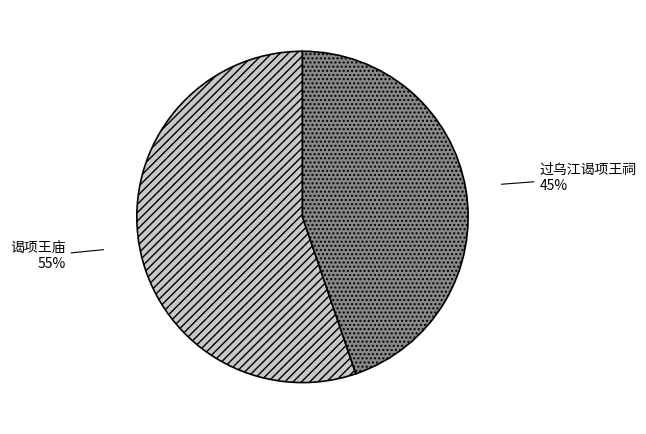

Is the sum of 谒项王庙 and 过乌江谒项王祠 greater than half?

Yes